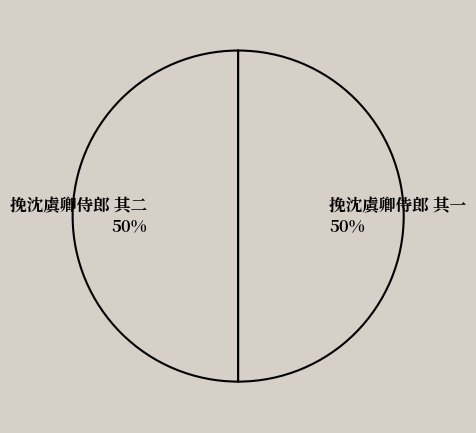

Approximately how many times larger is the value at 挽沈虞卿侍郎 其二 compared to 挽沈虞卿侍郎 其一?

1.0